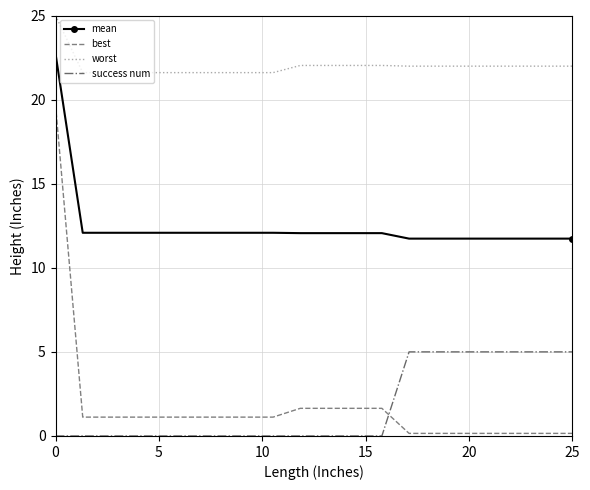

Which series has the largest range (max minus min)?

best